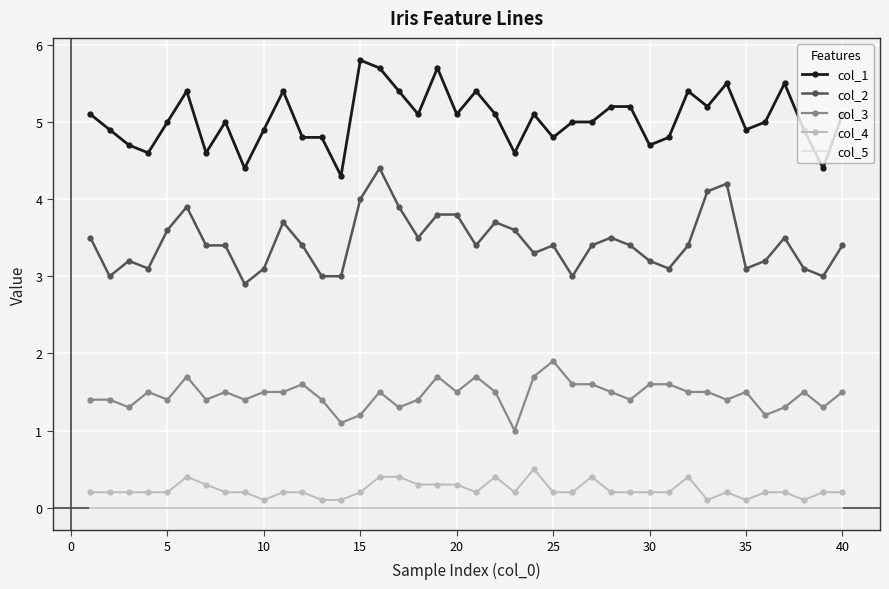

What is the minimum value for col_1?

4.3